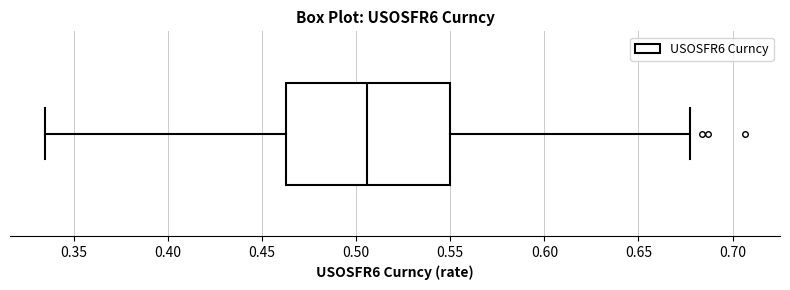

Read this box plot against the x-axis: the position of the median line, the range covered by the box, and the ends of both whiskers. The values are not printed on the chart, so give them approximately, as read against the axis.

median 0.505, box 0.465 to 0.550, whiskers 0.335 to 0.675